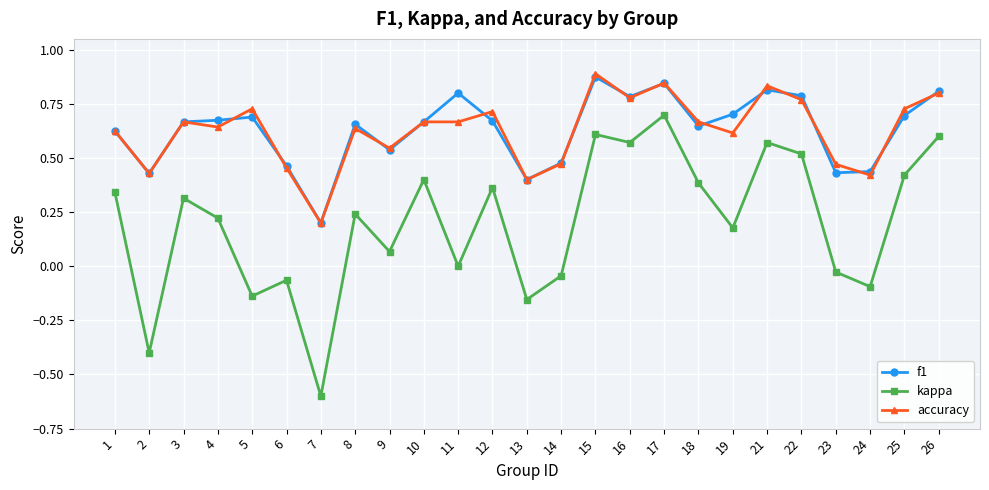

How many f1 values are between 0 and 1?

25